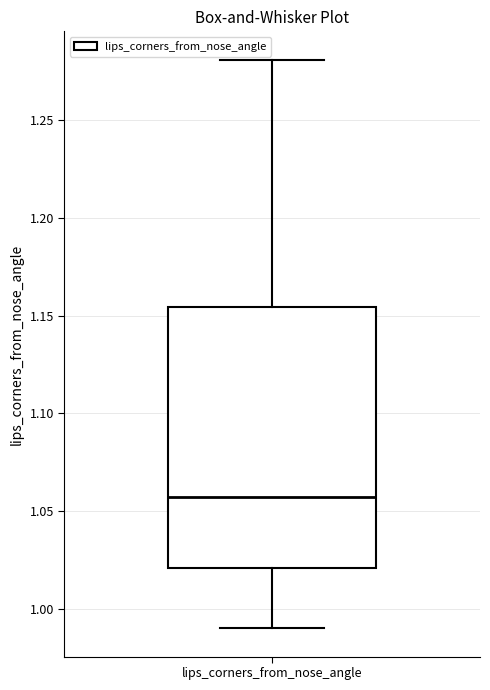

Where does the upper whisker of the box for lips_corners_from_nose_angle end on the y-axis? The values are not printed on the chart, so give them approximately, as read against the axis.

1.280